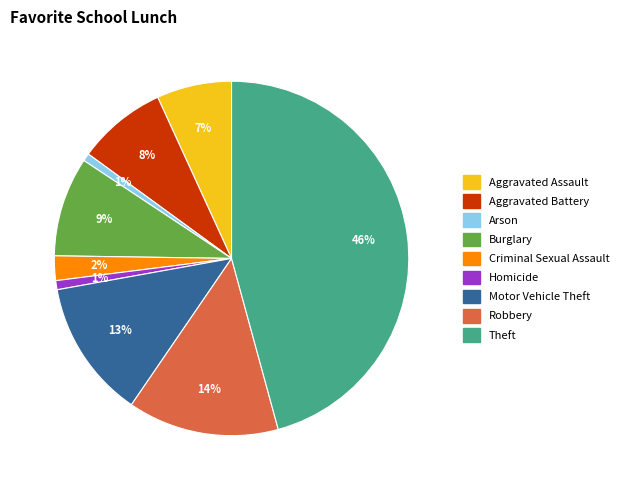

Which has a higher value, Robbery or Motor Vehicle Theft?

Robbery